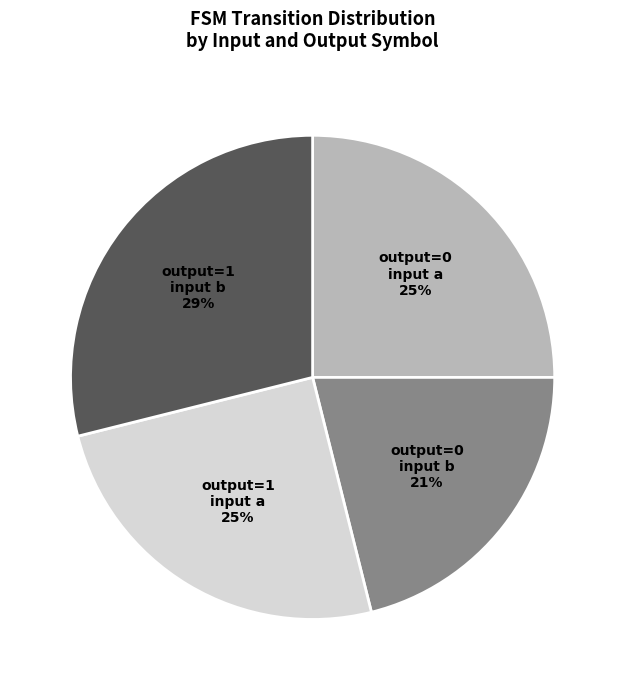

Combined, do output=0 input b and output=0 input a account for over 50%?

No